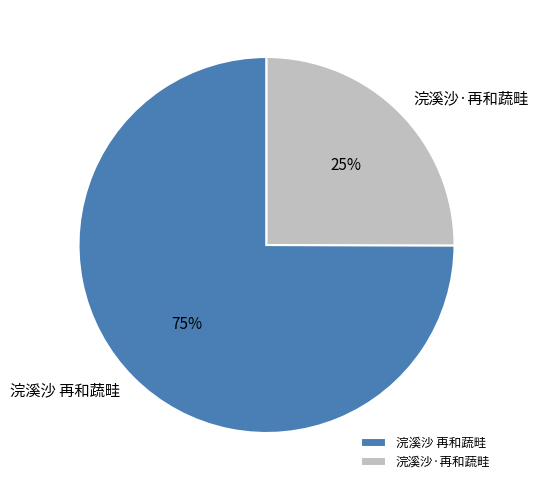

What is the largest slice in the pie chart?

浣溪沙 再和蔬畦